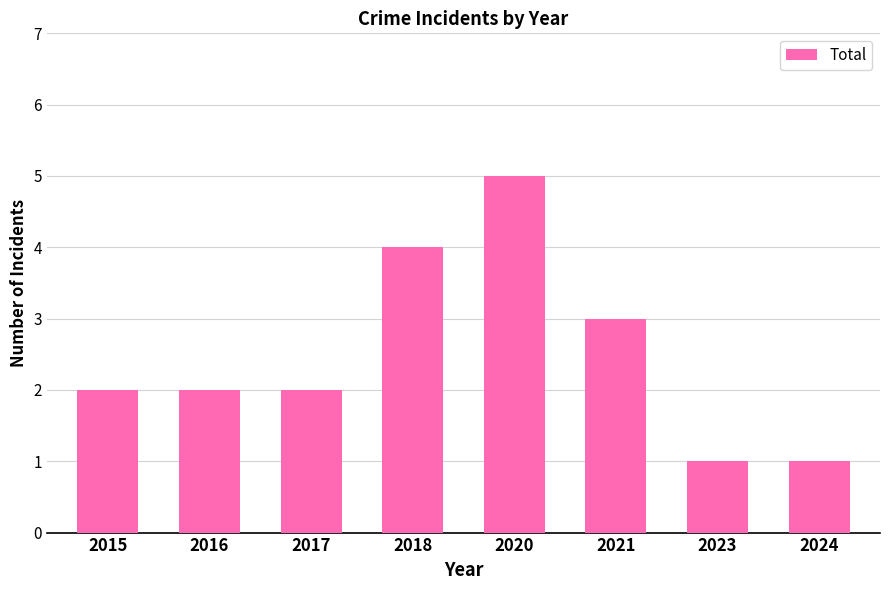

What is the approximate value at 2020?

5